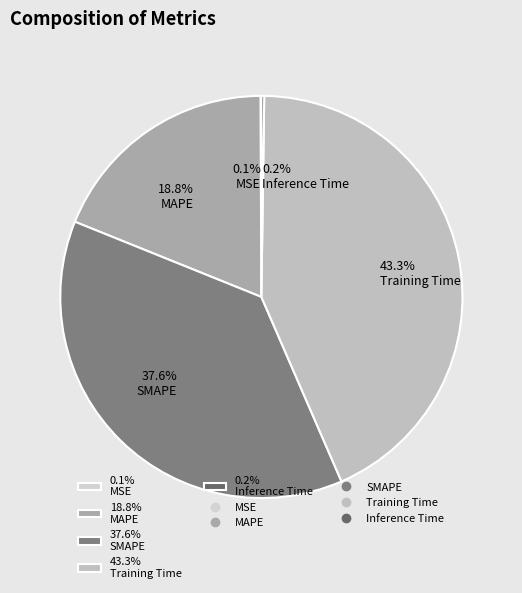

What is the largest slice in the pie chart?

43.3% Training Time